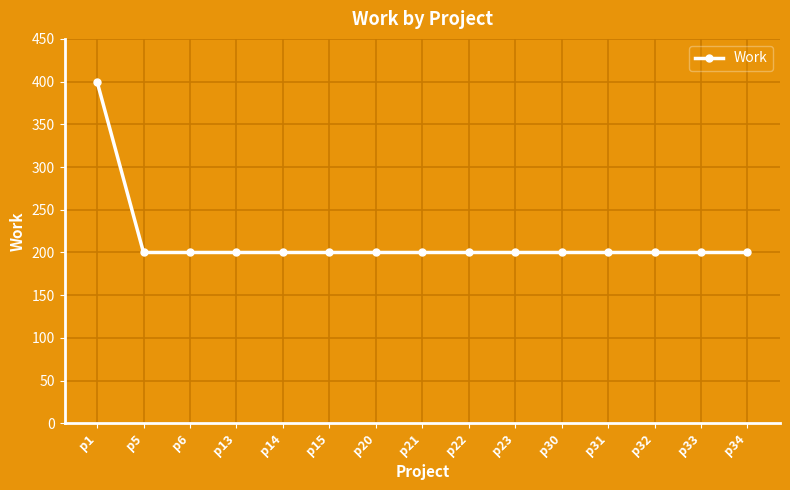

What is the maximum value shown in the chart?

400